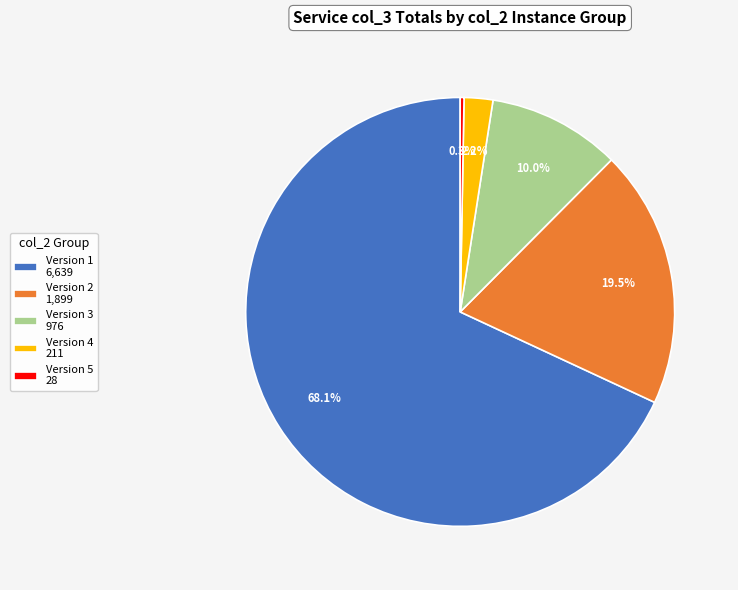

How many segments does this pie chart have?

5